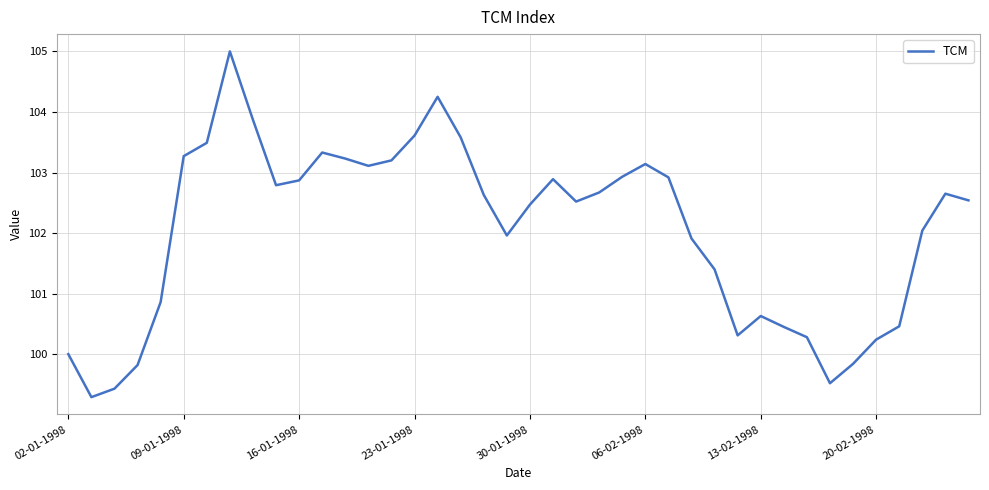

How many values exceed 102?

24